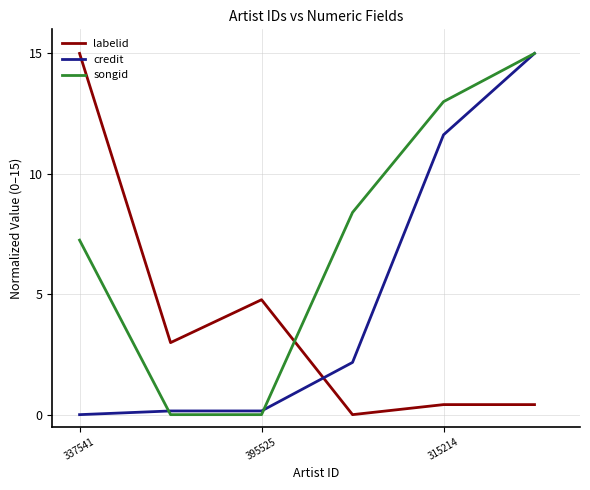

True or false: songid and labelid cross at least once.

True